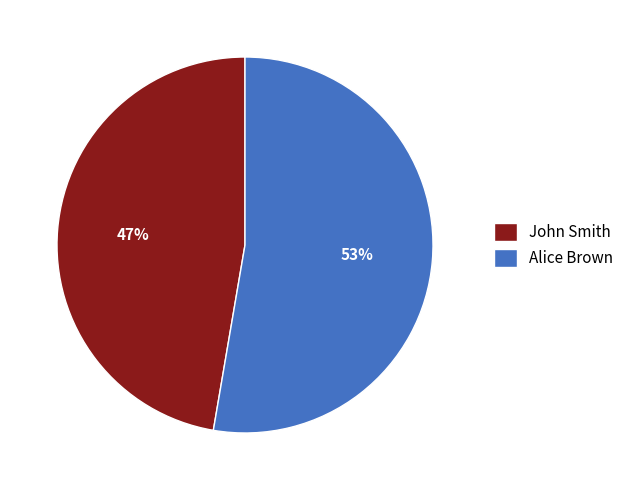

Which category has the smallest portion of the pie?

John Smith